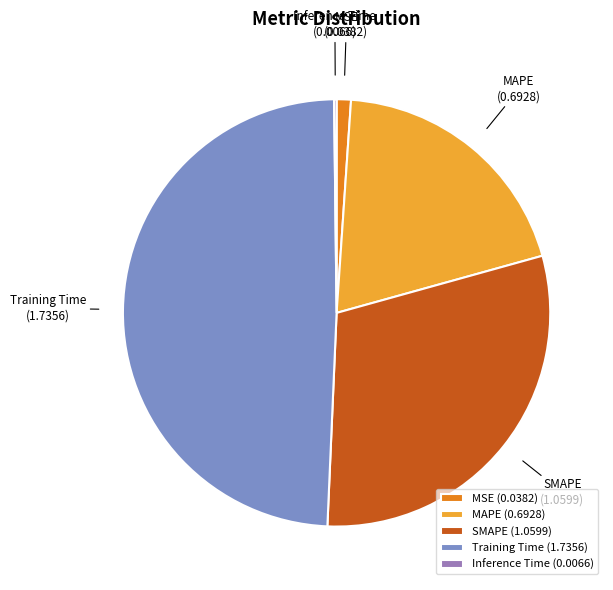

Between Training Time and MAPE, which is larger?

Training Time